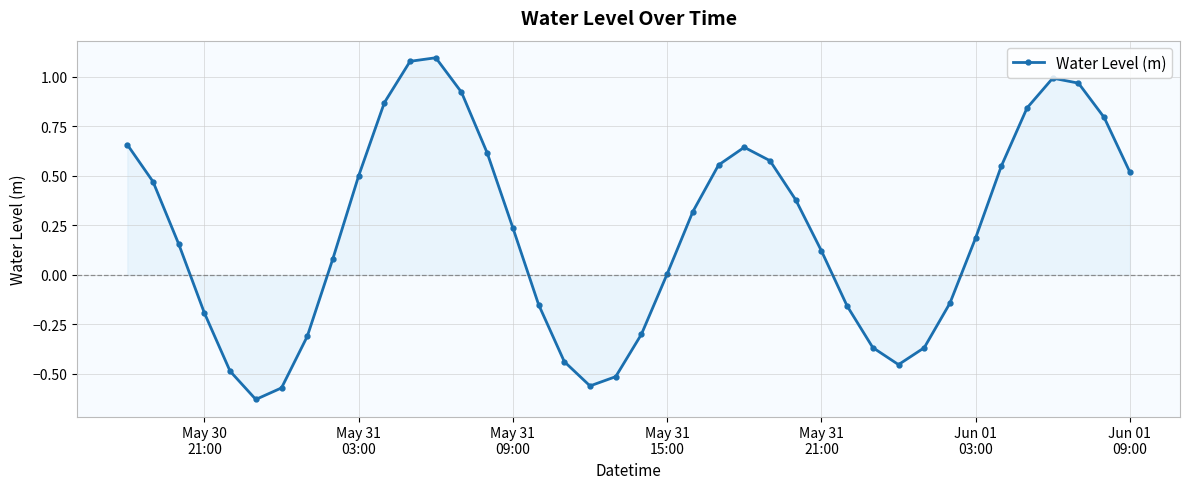

How many points are higher than both their immediate neighbors (excluding endpoints)?

3